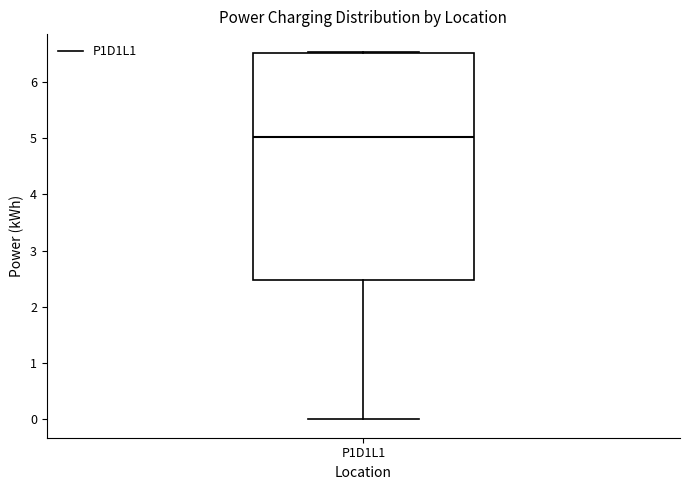

Transcribe this box plot: give where the median line is, the range the box spans, and where the two whiskers end, as read against the y-axis. The values are not printed on the chart, so give them approximately, as read against the axis.

median 5.0, box 2.5 to 6.5, whiskers 0.0 to 6.5